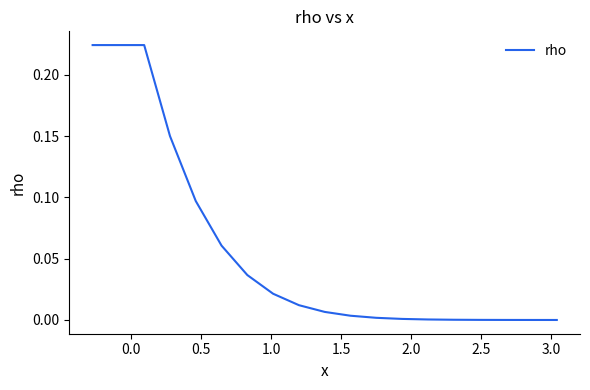

Is this an area chart (filled region under the line)?

No